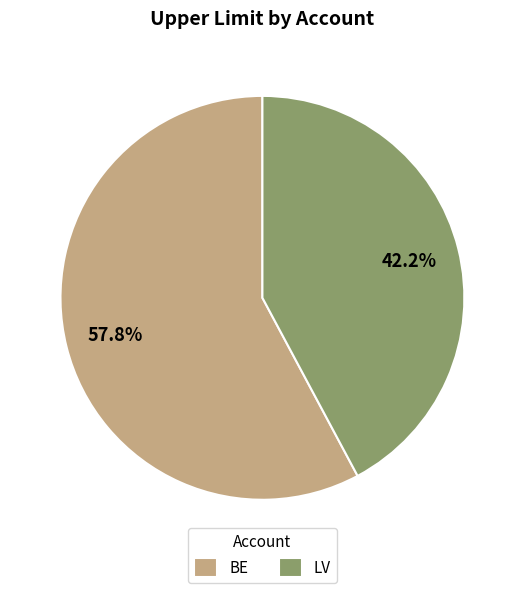

Which slice is the smallest?

LV